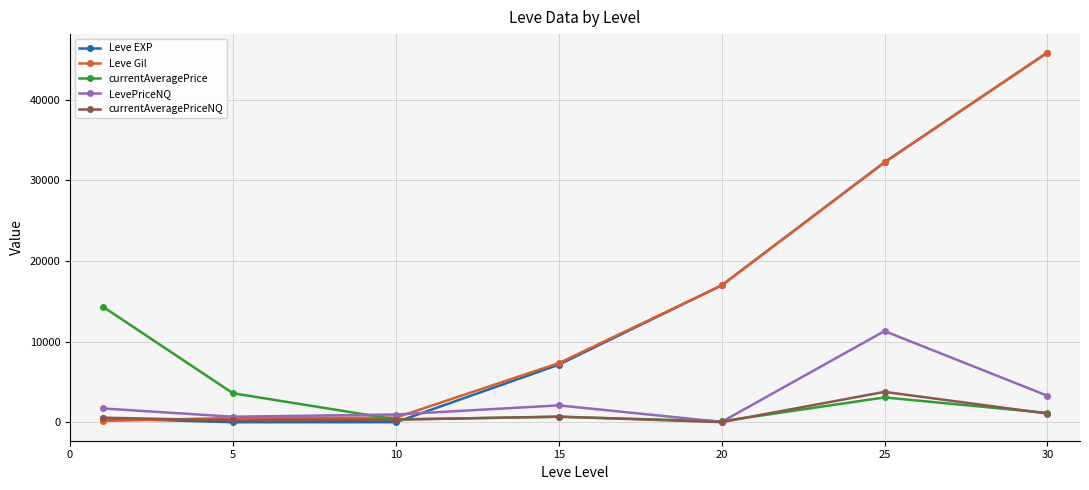

Which series has the widest spread of values?

Leve EXP